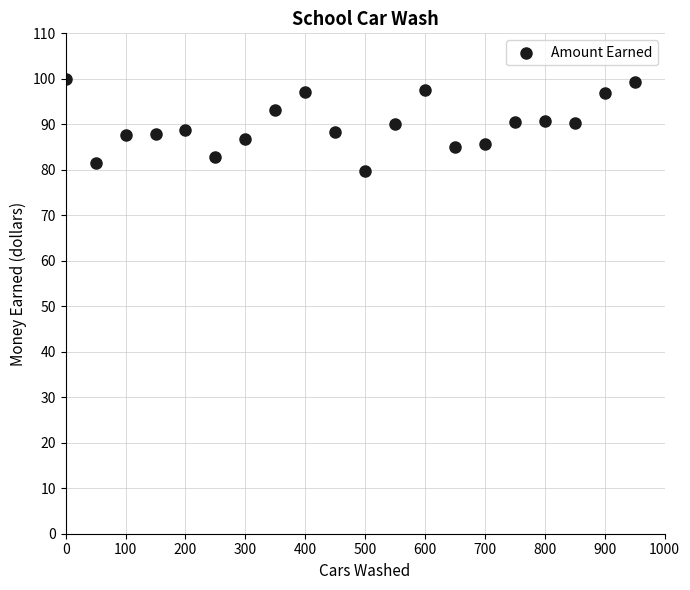

What is the range of Y values (max minus min)?

20.2